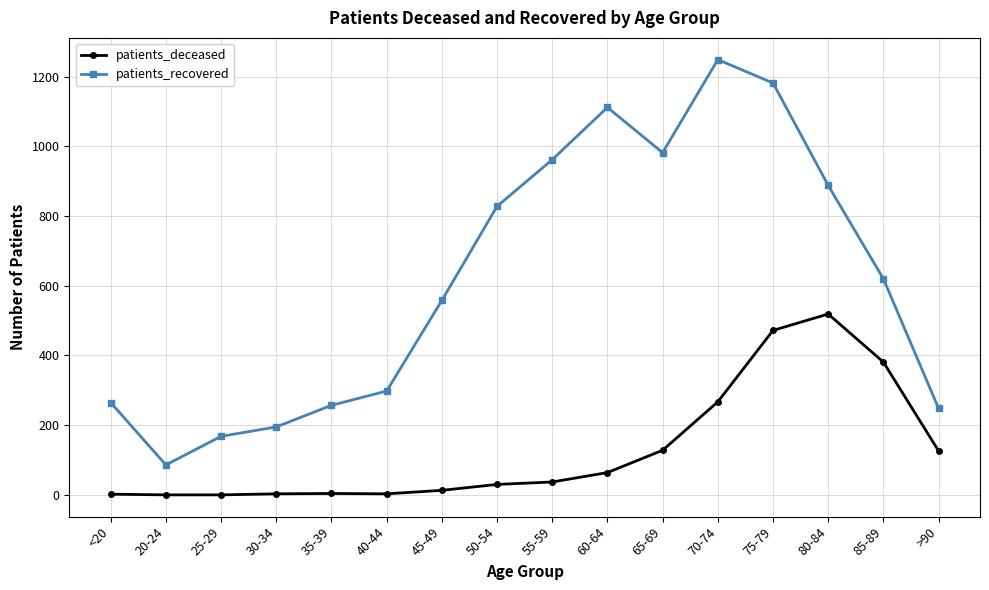

Where is patients_recovered nearest to the value 667?

85-89